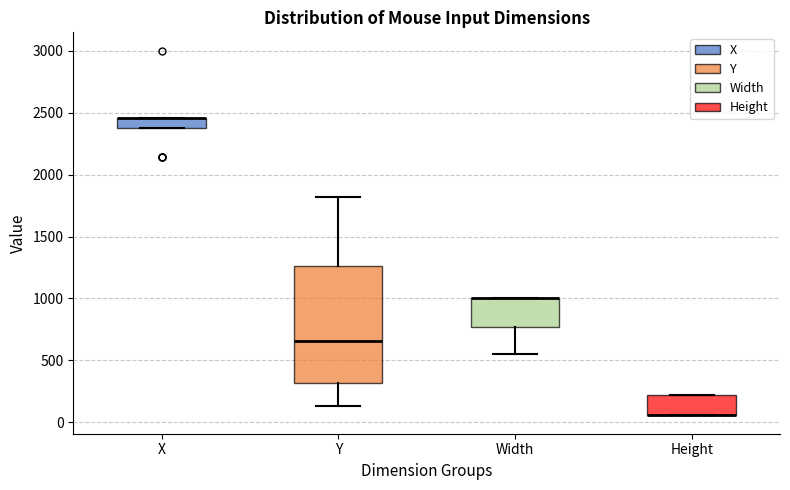

Comparing the boxes themselves (not the whiskers), which one is the tallest?

Y